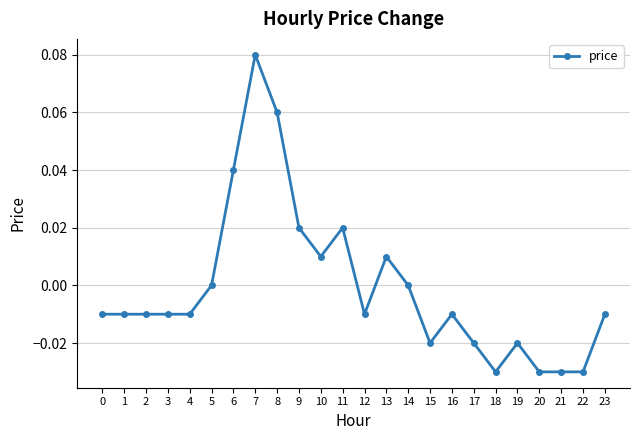

Count the number of categories in the chart.

24